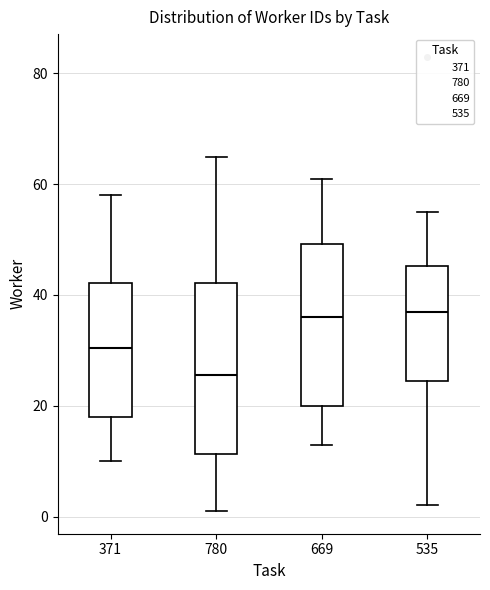

Reading left to right, transcribe this box plot: for each box, give where its median line is, the range the box spans, and where its two whiskers end, as read against the y-axis. The values are not printed on the chart, so give them approximately, as read against the axis.

371: median 30, box 18 to 42, whiskers 10 to 58
780: median 26, box 12 to 42, whiskers 2 to 66
669: median 36, box 20 to 50, whiskers 14 to 62
535: median 38, box 24 to 46, whiskers 2 to 56